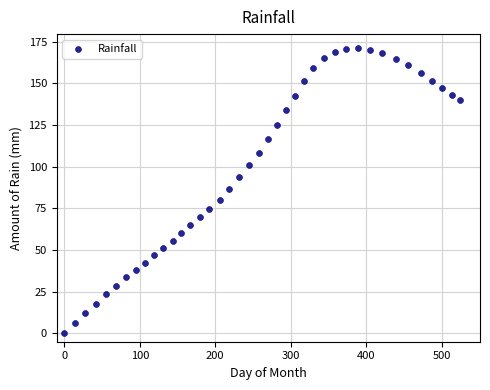

What is the range of Y values (max minus min)?

171.0